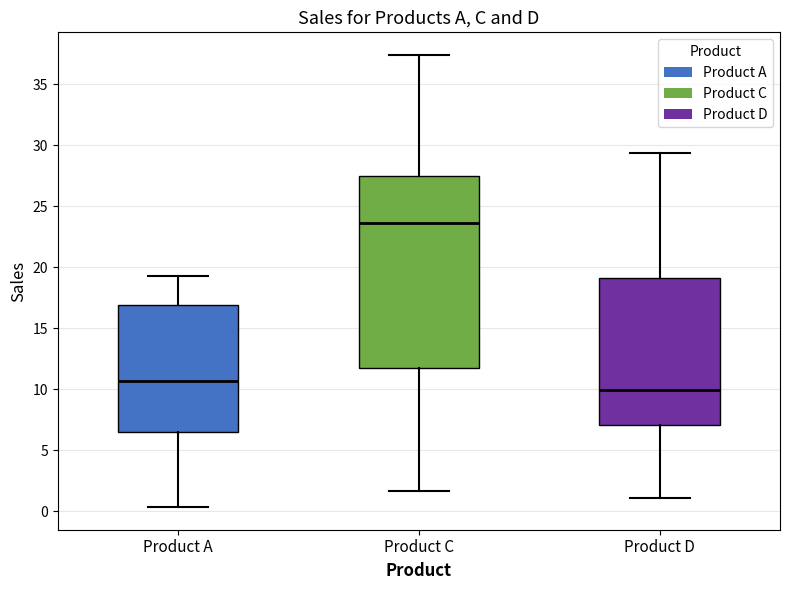

Comparing the boxes themselves (not the whiskers), which one is the tallest?

Product C